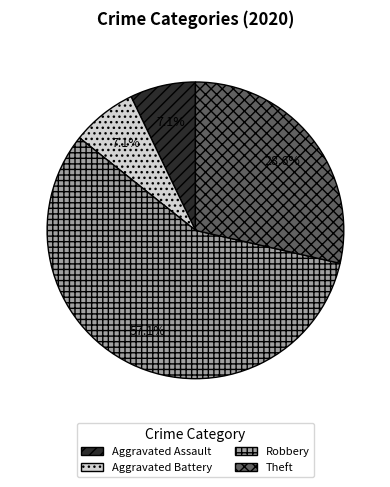

Does any single category account for the majority?

Yes